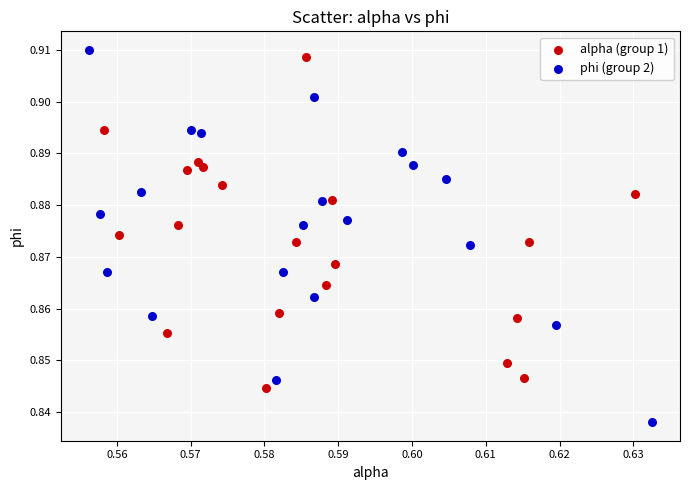

Which series has the largest Y range (max minus min)?

phi (group 2)